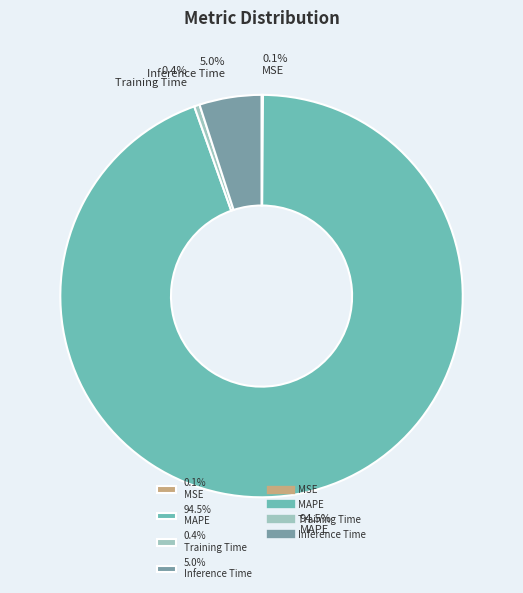

Which category has the biggest portion of the pie?

94.5% MAPE